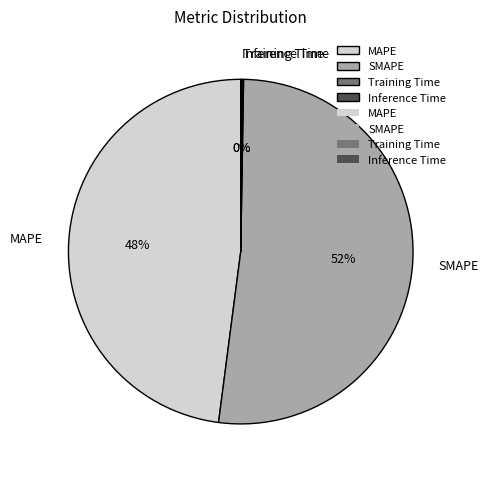

Is it true that SMAPE is 52% of the pie?

True